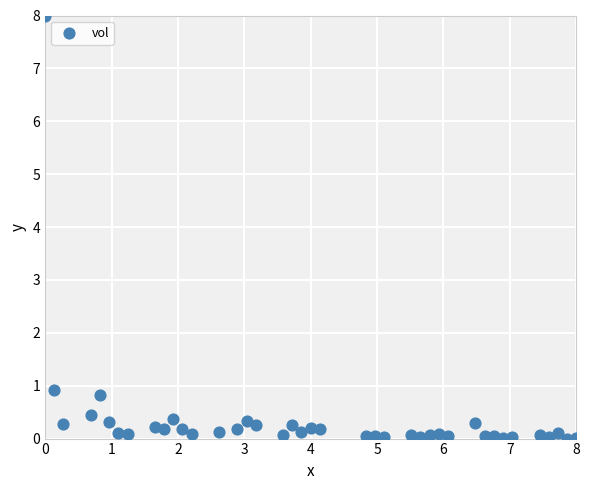

What Y value in the scatter plot is closest to 4?

0.9